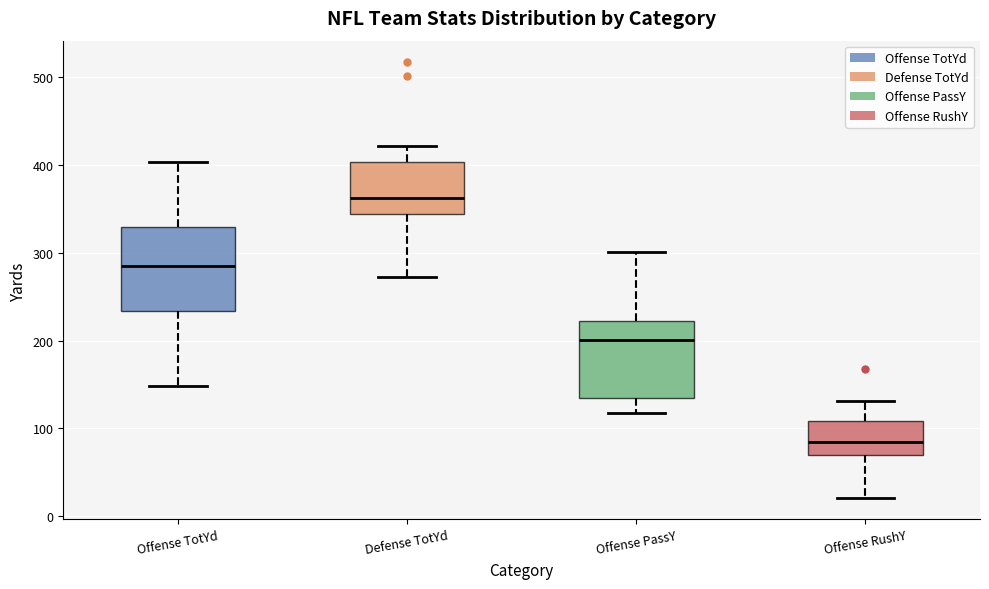

Where is the upper edge of the box for Offense TotYd on the y-axis? The values are not printed on the chart, so give them approximately, as read against the axis.

330